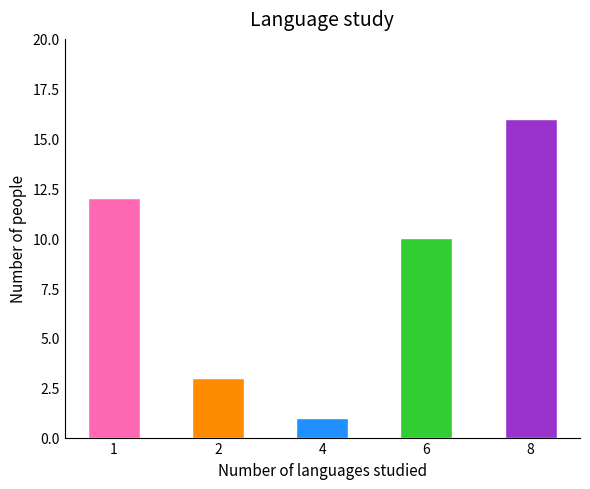

What is the change in value from 2 to 4?

-2